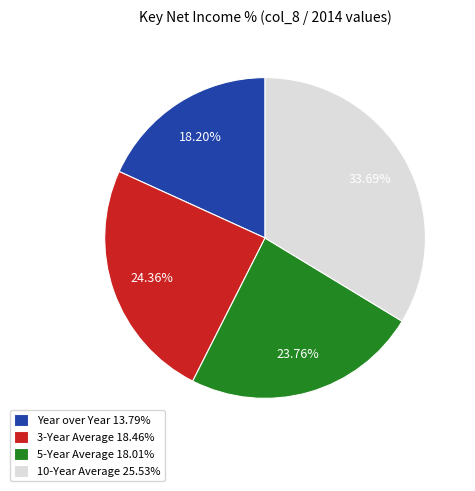

Is there any slice that represents more than half of the pie?

No